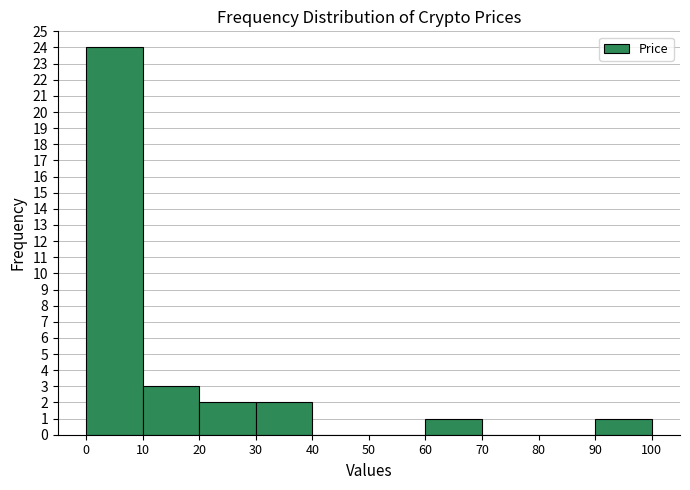

How tall is the bar that spans 60 to 70 on the x-axis? The values are not printed on the chart, so give them approximately, as read against the axis.

1